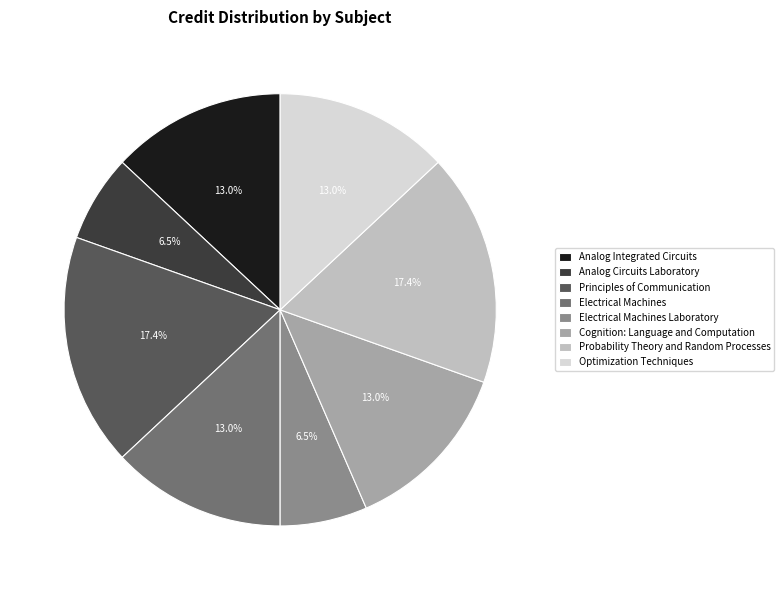

What is the ratio of the value at Principles of Communication to the value at Probability Theory and Random Processes?

1.0